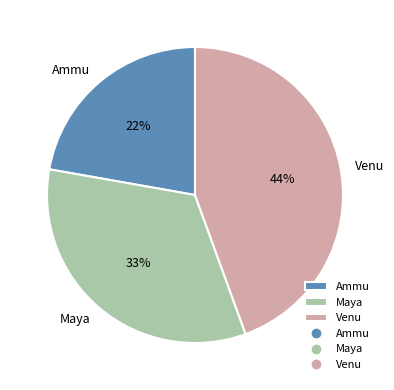

To the nearest percent, what is the difference between the Ammu and Maya slice percentages?

11%